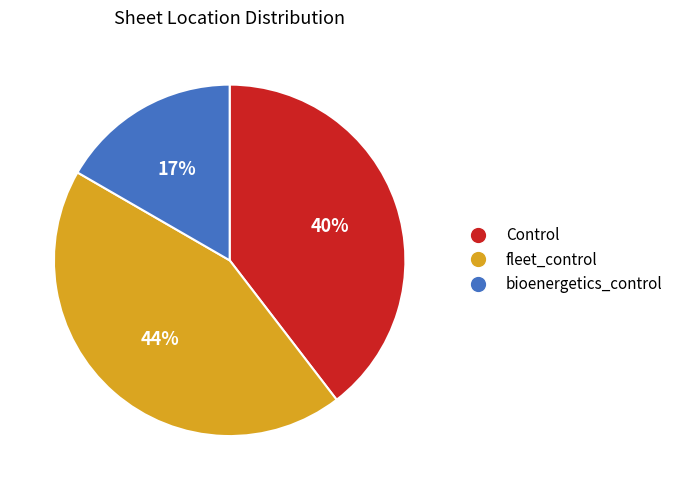

Which slice is the smallest?

bioenergetics_control